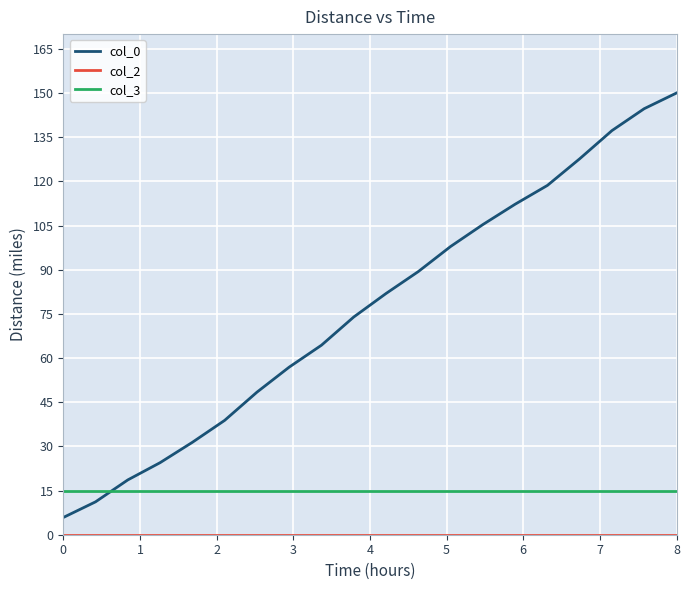

Which series has the largest range (max minus min)?

col_0